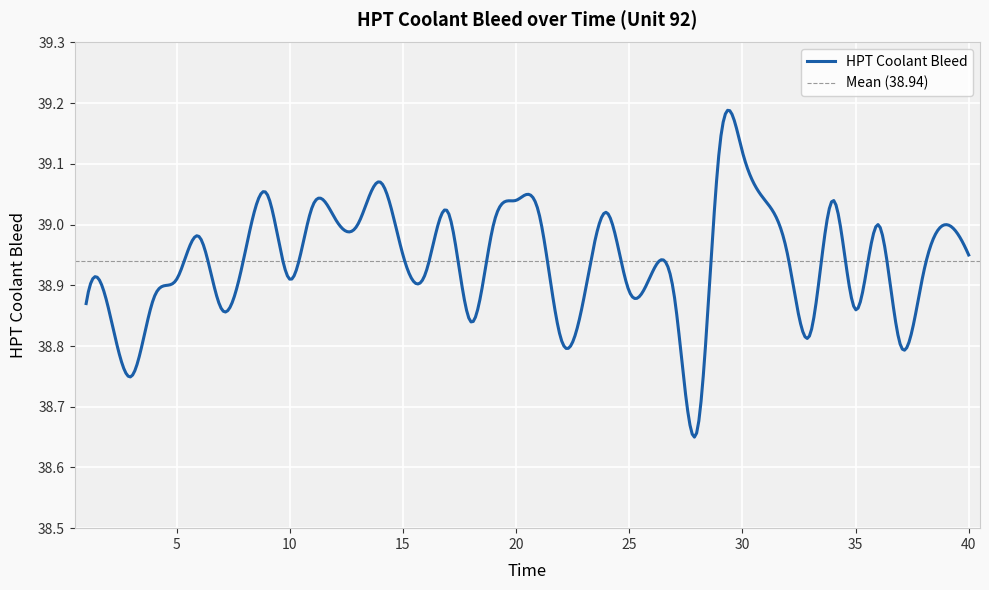

Reading right to left, extract all data points from this chart.

40=39.0	39=39.0	38=38.9	37=38.8	36=39.0	35=38.9	34=39.0	33=38.8	32=39.0	31=39.0	30=39.1	29=39.1	28=38.7	27=38.9	26=38.9	25=38.9	24=39.0	23=38.9	22=38.8	21=39.0	20=39.0	19=39.0	18=38.8	17=39.0	16=38.9	15=39.0	14=39.1	13=39.0	12=39.0	11=39.0	10=38.9	9=39.0	8=39.0	7=38.9	6=39.0	5=38.9	4=38.9	3=38.8	2=38.9	1=38.9